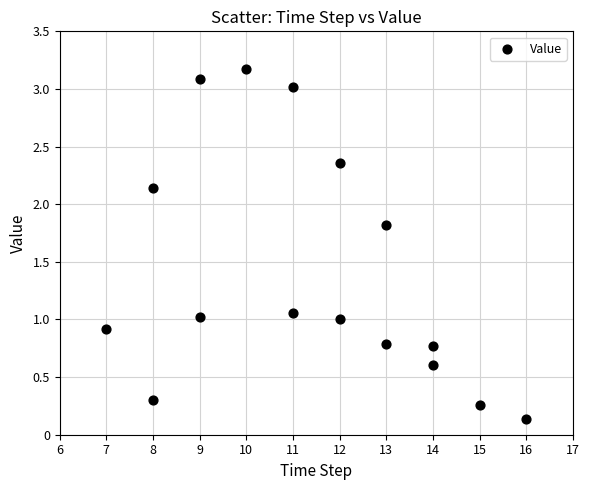

What is the range of Y values (max minus min)?

3.0